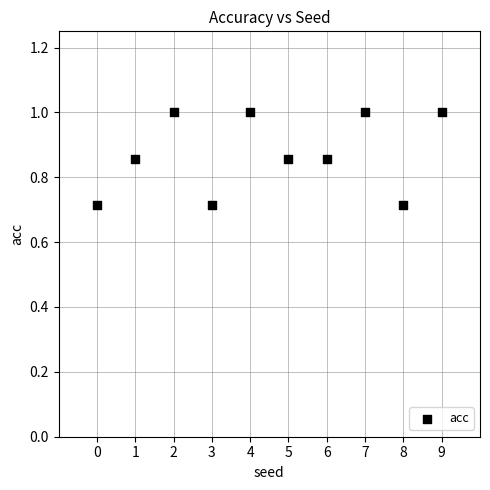

What is the range of Y values (max minus min)?

0.3